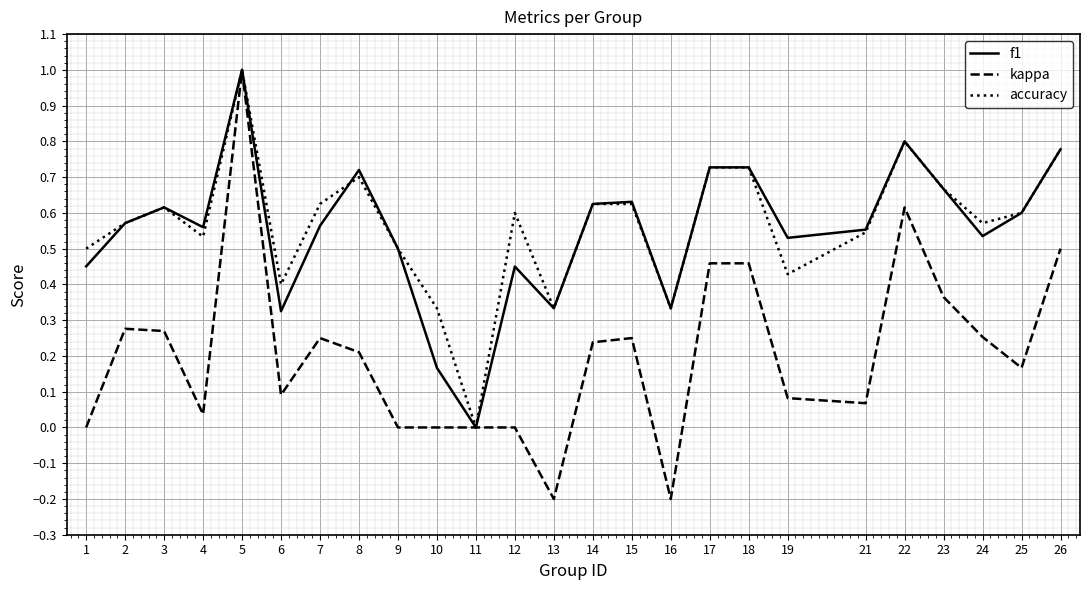

Rank the series at 6 from highest to lowest value.

accuracy, f1, kappa